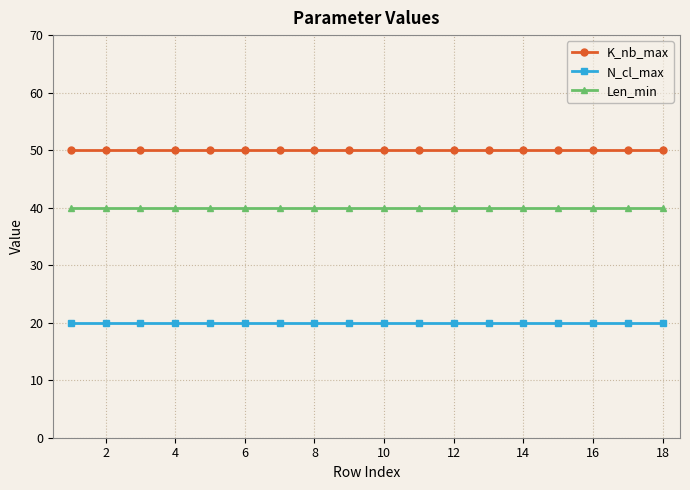

What is the value of the Len_min point at the 6th from the left?

40